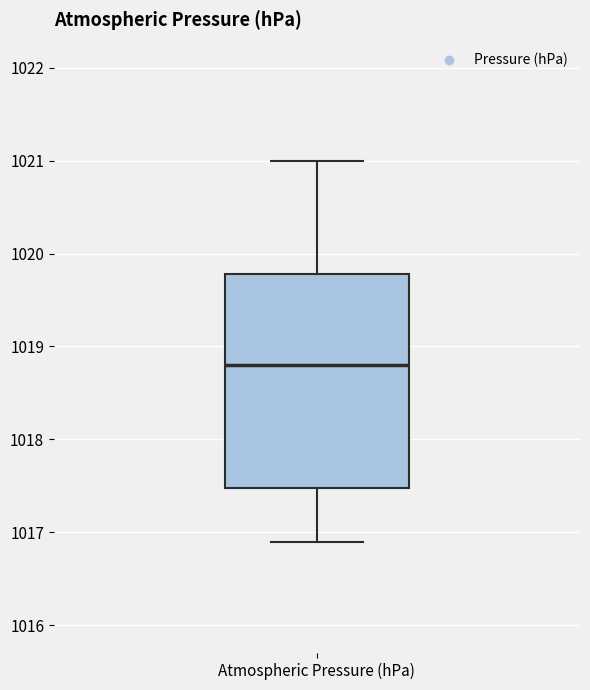

Where does the upper whisker of the box for Atmospheric Pressure (hPa) end on the y-axis? The values are not printed on the chart, so give them approximately, as read against the axis.

1021.0